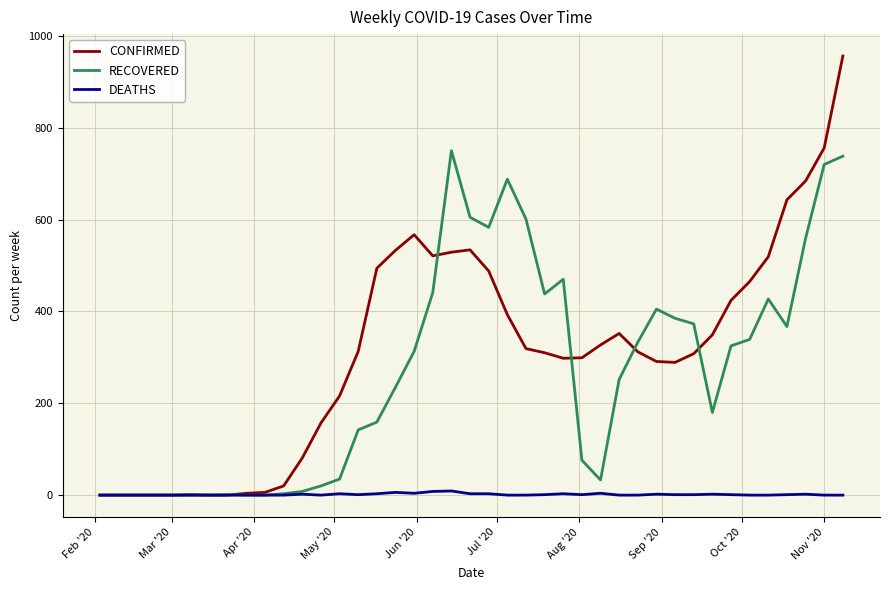

List the series in order of their peak value, highest first.

CONFIRMED, RECOVERED, DEATHS